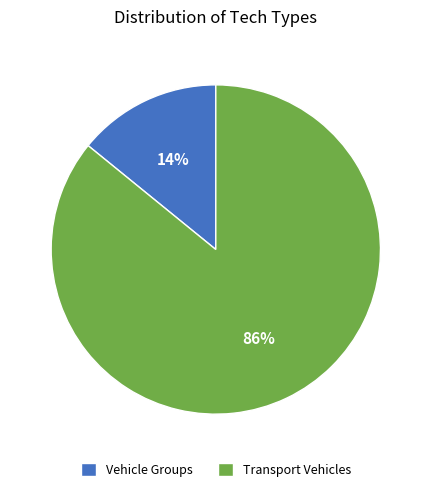

True or false: Transport Vehicles accounts for 77% of the total.

False